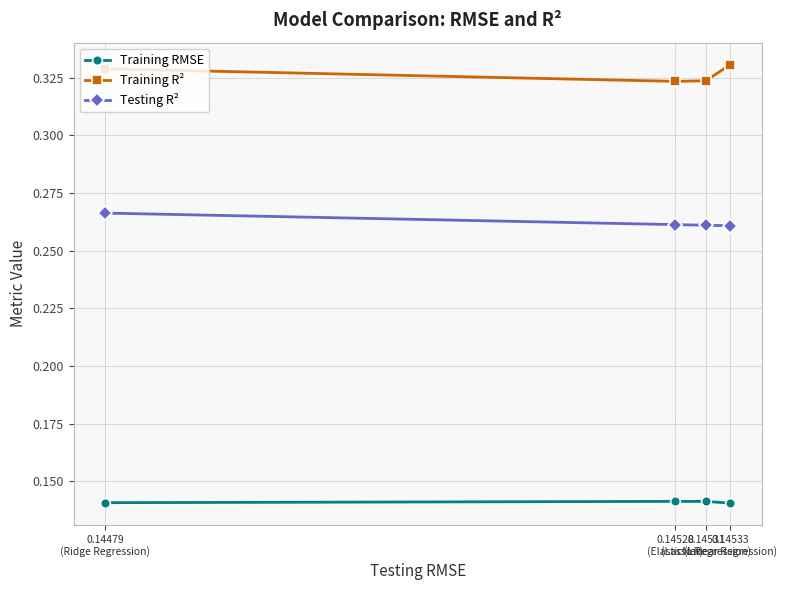

List the series in order of their overall mean, highest first.

Training R², Testing R², Training RMSE